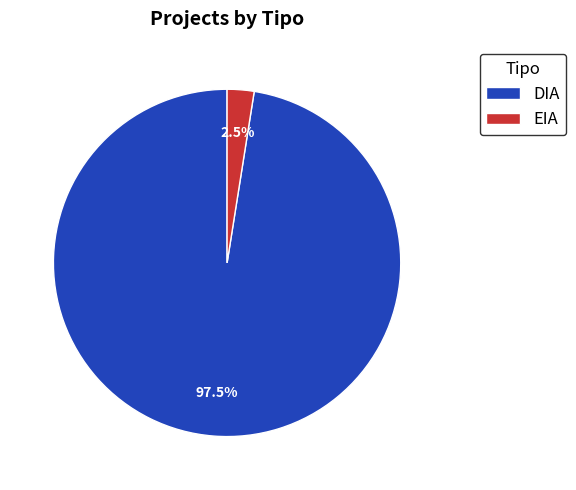

Rank the categories by value from highest to lowest.

DIA, EIA